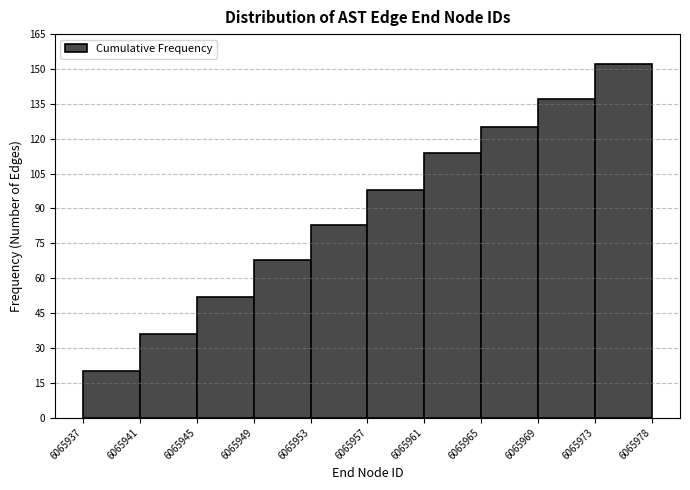

Reading left to right, what are all the values shown in this chart?

20	36	52	68	83	98	114	125	137	152